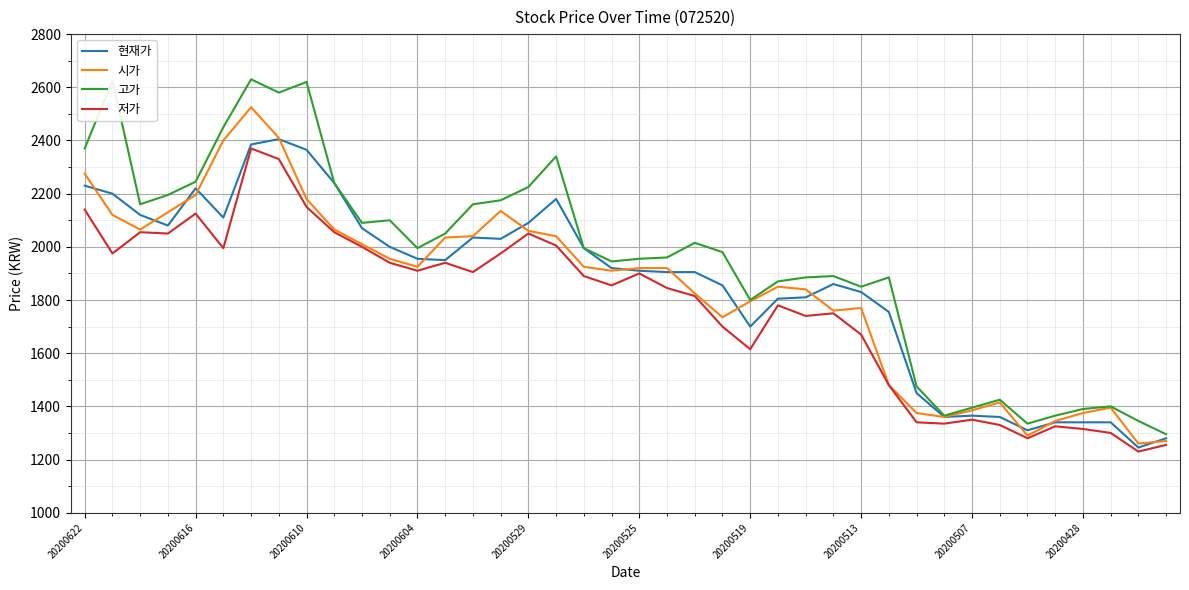

Which series has the largest range (max minus min)?

고가